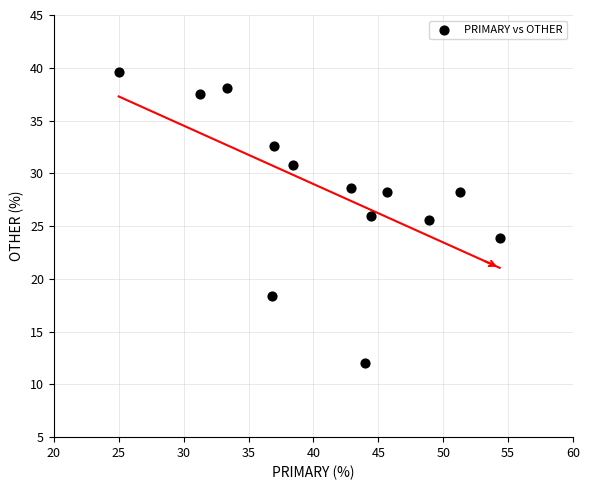

What is the range of Y values (max minus min)?

27.6